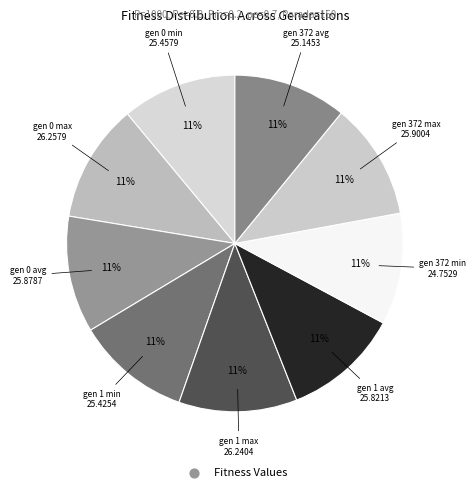

How many segments does this pie chart have?

9